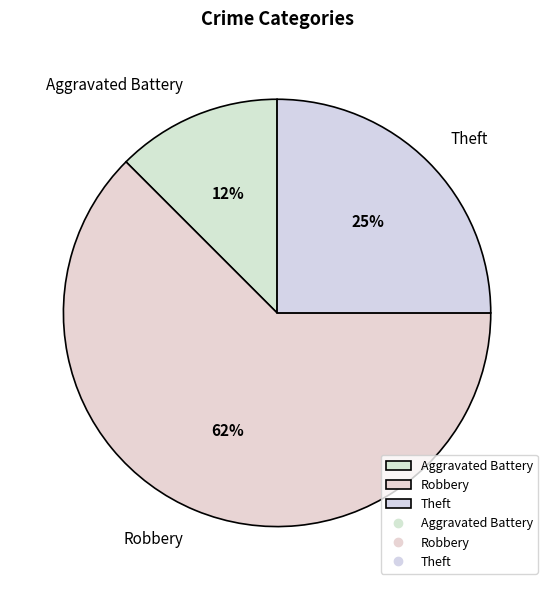

Rank the categories by value from highest to lowest.

Robbery, Theft, Aggravated Battery